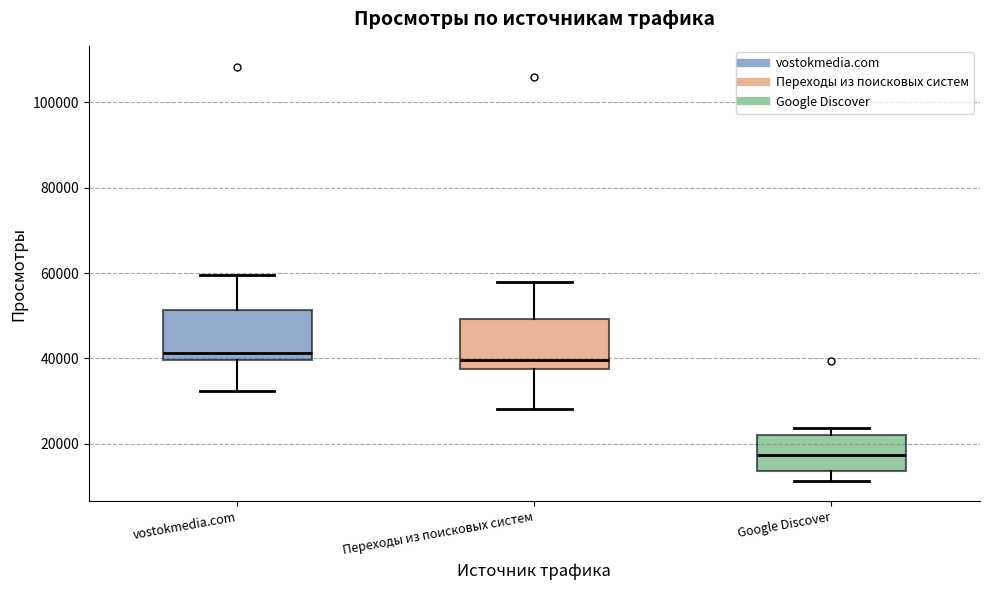

Which box has the lowest median line?

Google Discover